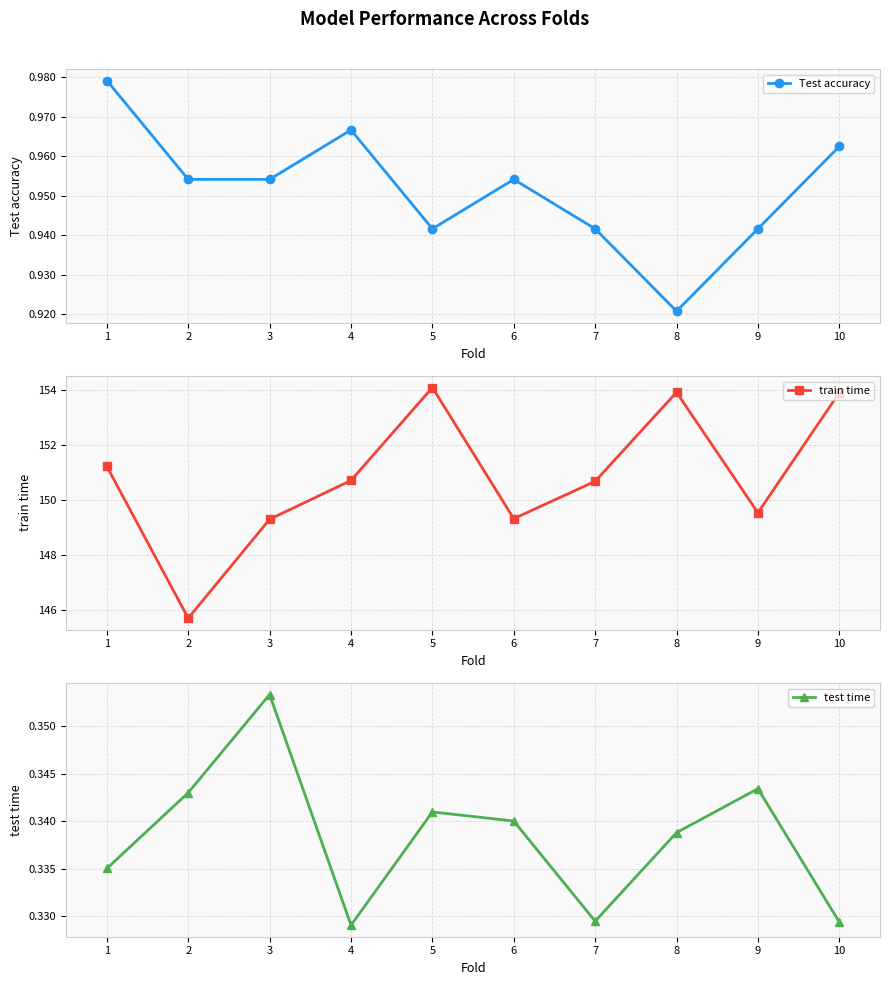

Reading left to right, transcribe all the data shown in this chart.

Test accuracy: 1=1.0	2=1.0	3=1.0	4=1.0	5=0.9	6=1.0	7=0.9	8=0.9	9=0.9	10=1.0
train time: 1=151.2	2=145.7	3=149.3	4=150.7	5=154.1	6=149.3	7=150.7	8=153.9	9=149.5	10=153.9
test time: 1=0.3	2=0.3	3=0.4	4=0.3	5=0.3	6=0.3	7=0.3	8=0.3	9=0.3	10=0.3